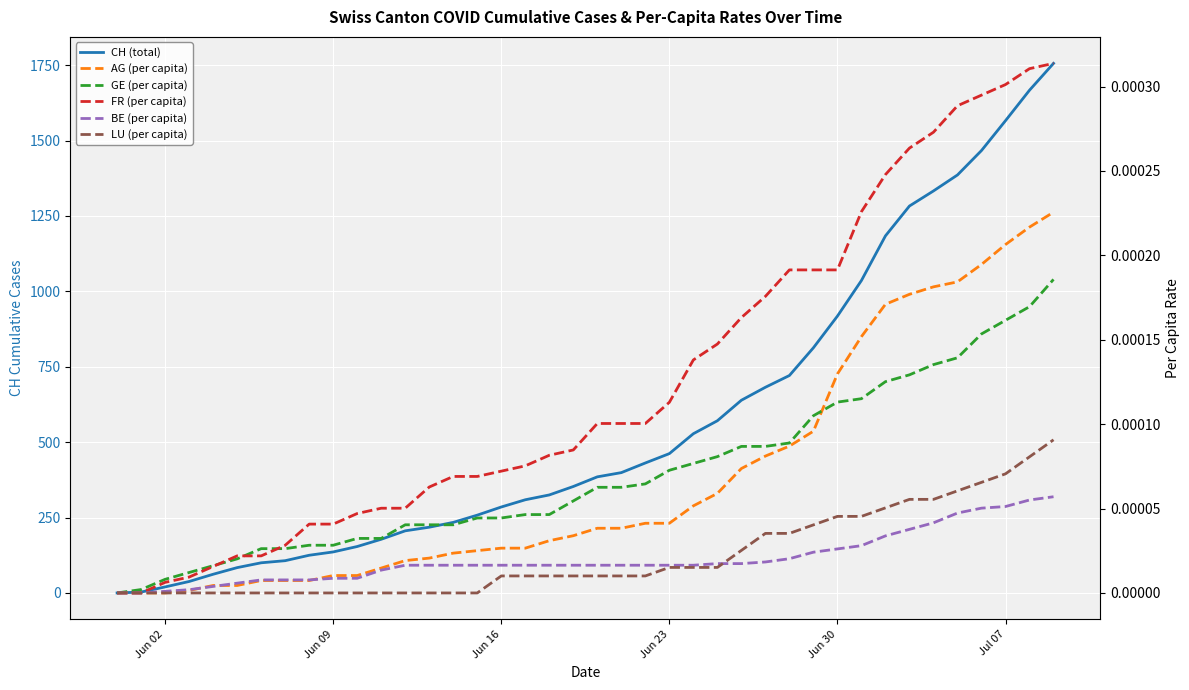

At which category does the chart reach its minimum across all series?

Jun 02